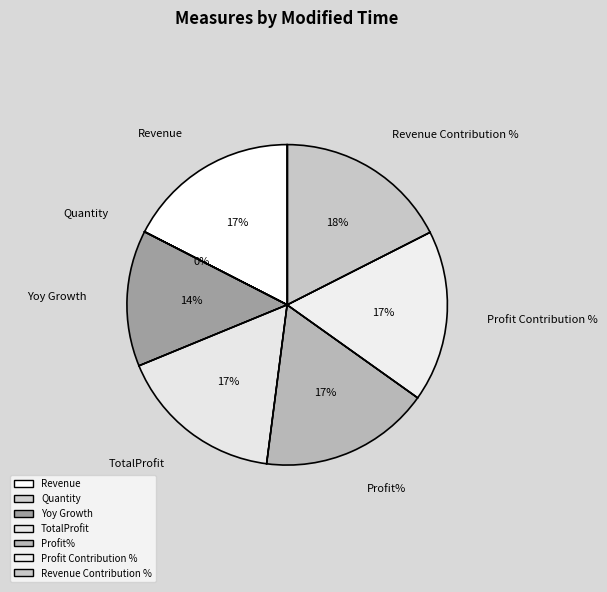

Is Yoy Growth the majority of the pie?

No